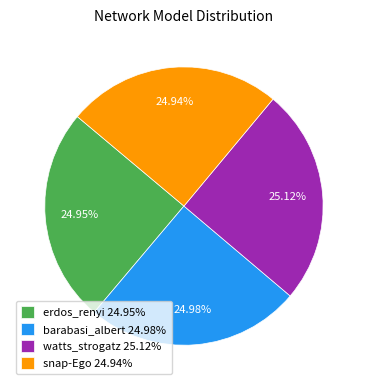

How much of the chart is everything except snap-Ego?

75.1%